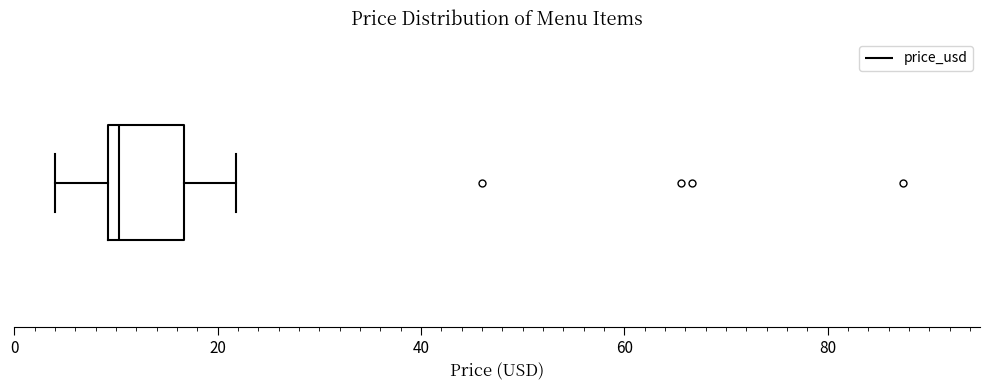

Read this box plot against the x-axis: the position of the median line, the range covered by the box, and the ends of both whiskers. The values are not printed on the chart, so give them approximately, as read against the axis.

median 10 (just right of the box's left edge), box 10 to 16, whiskers 4 to 22